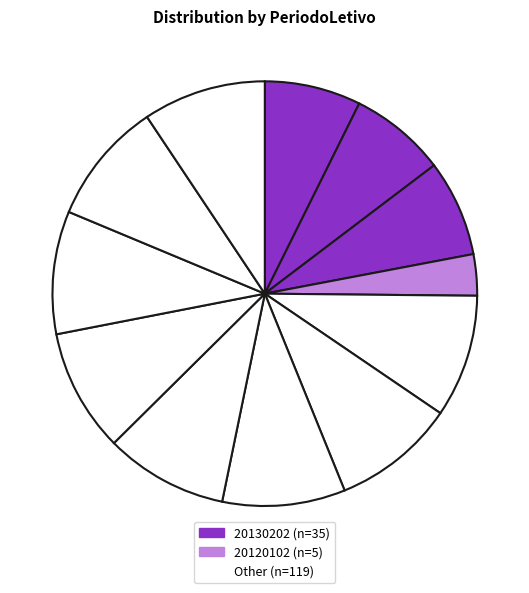

Is there any slice that represents more than half of the pie?

Yes